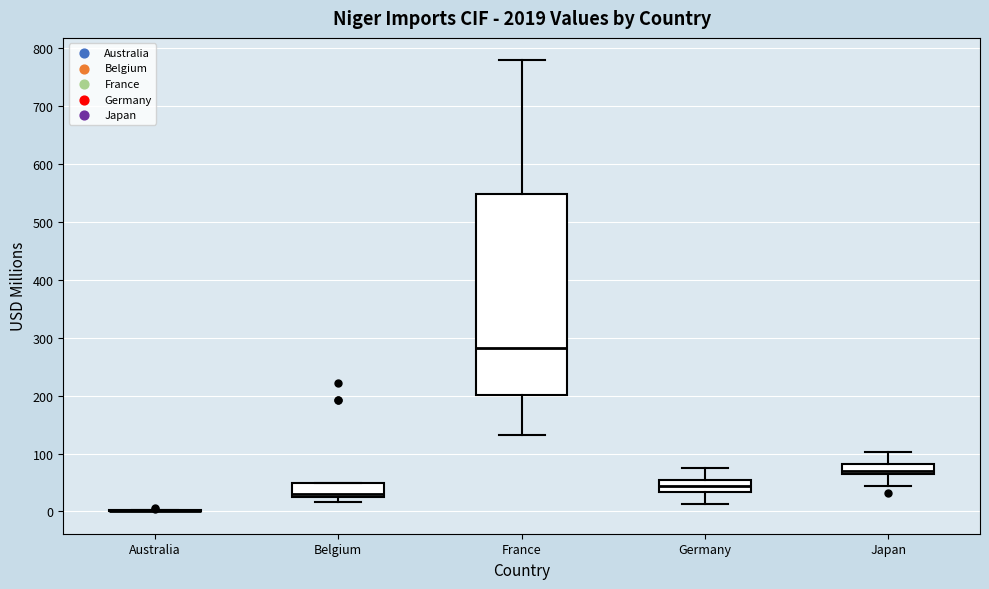

Reading left to right, read every box against the y-axis: the position of its median line, the range the box covers, and the ends of its whiskers. The values are not printed on the chart, so give them approximately, as read against the axis.

Australia: box collapsed to a line at 0, whiskers 0 to 0
Belgium: median 30 (just above the box's lower edge), box 30 to 50, whiskers 20 to 50
France: median 280, box 200 to 550, whiskers 130 to 780
Germany: median 40, box 30 to 50, whiskers 10 to 70
Japan: median 70 (just above the box's lower edge), box 70 to 80, whiskers 40 to 100